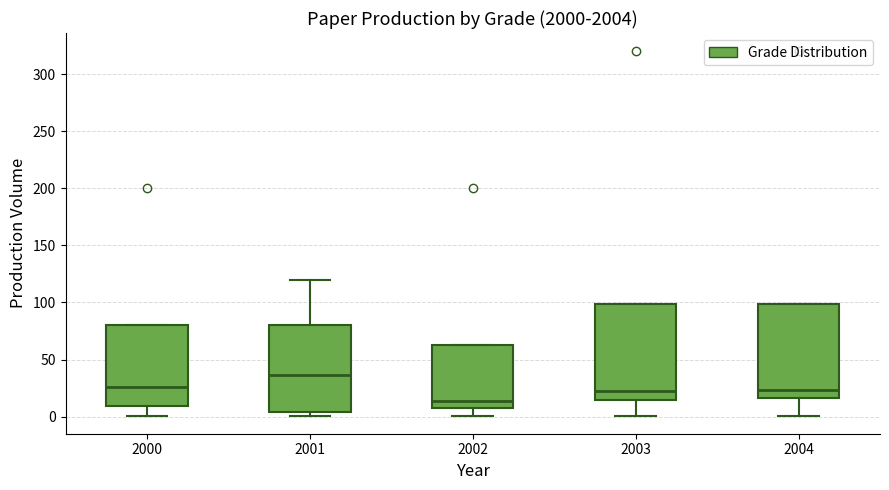

Where does the lower whisker of the box at x = 2000 end on the y-axis? The values are not printed on the chart, so give them approximately, as read against the axis.

0